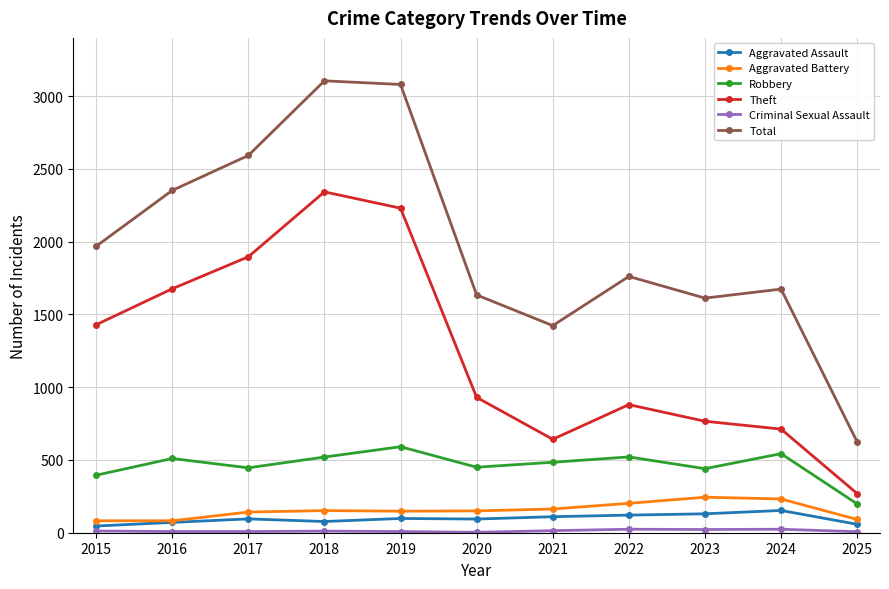

How many values in the Aggravated Assault series are below 95?

5